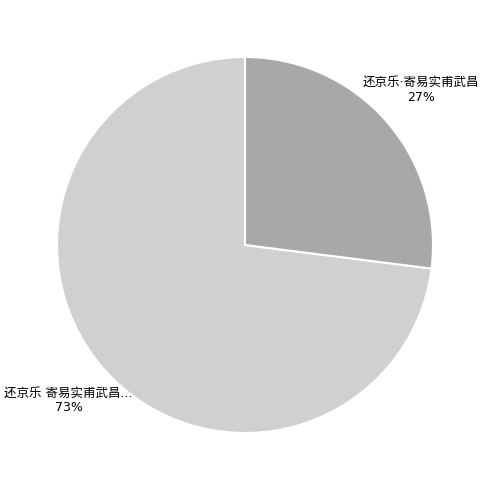

How many slices are in this pie chart?

2